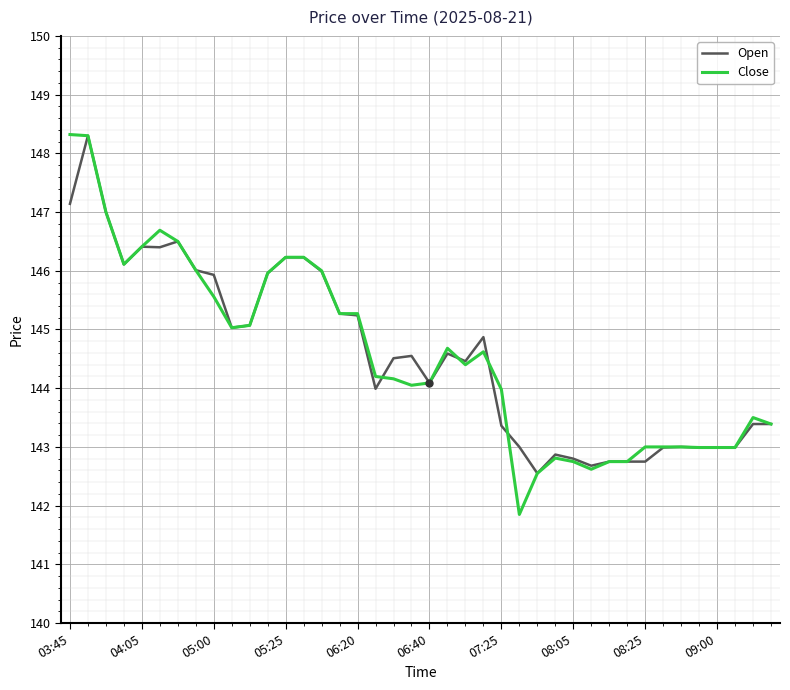

What is the minimum value for Open?

142.6